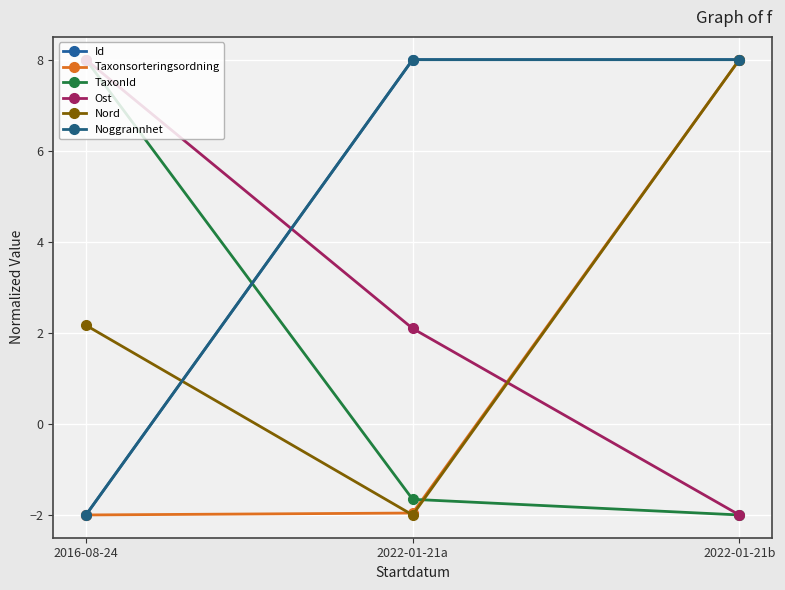

What is the maximum value for Nord?

8.0